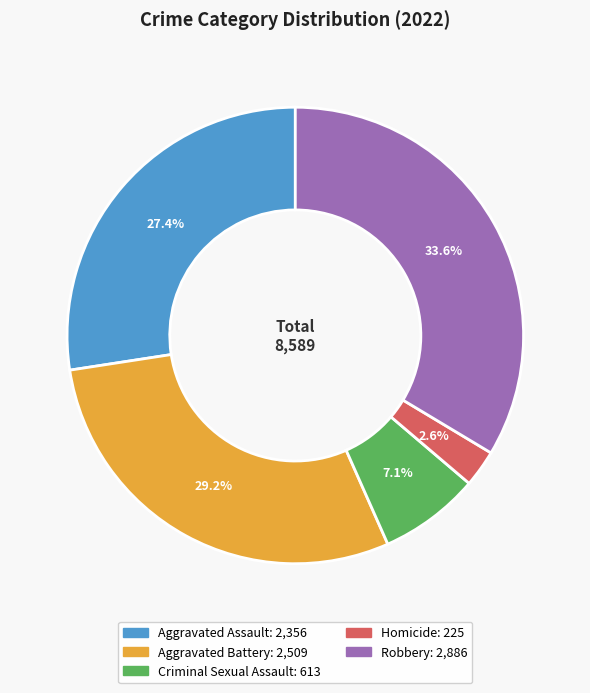

How many slices are in this pie chart?

5